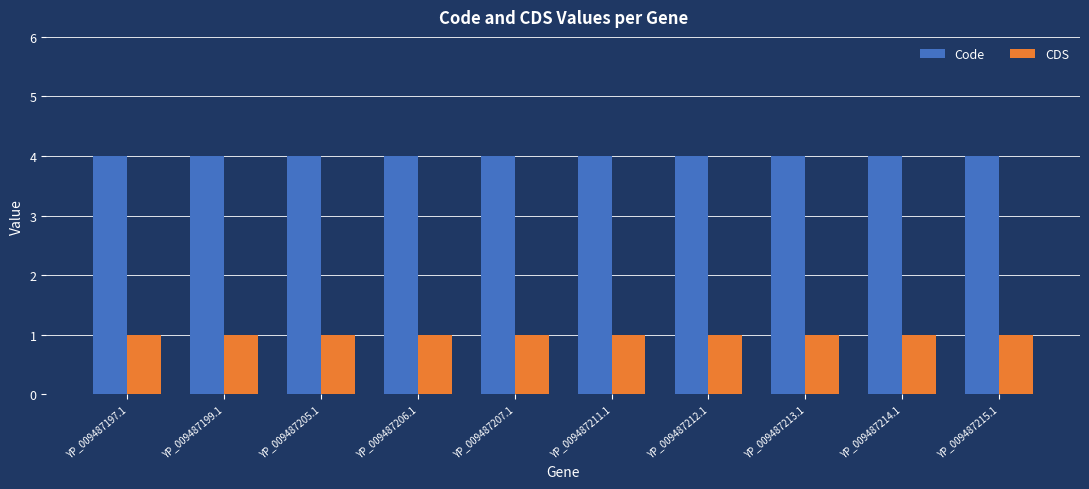

What is the approximate value of Code at YP_009487205.1?

4